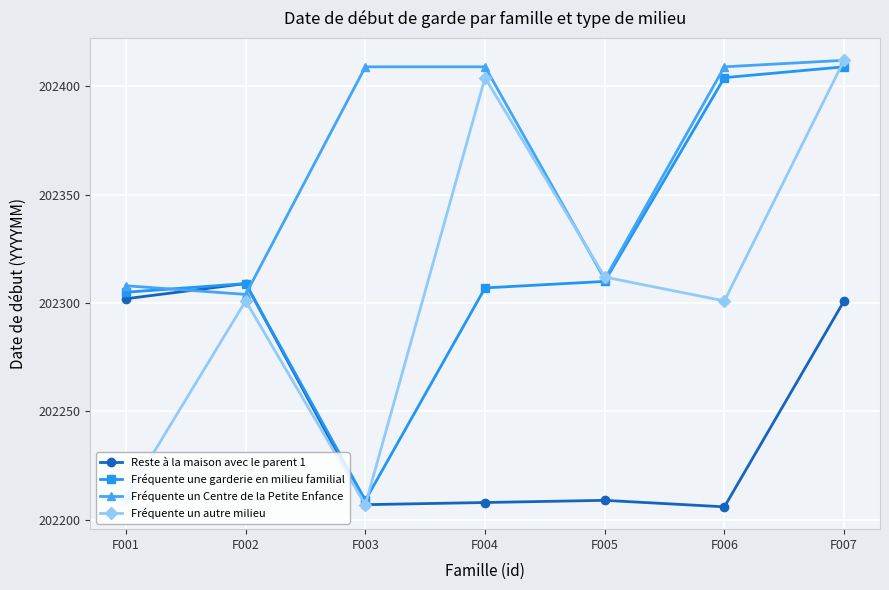

Which series has the largest range (max minus min)?

Fréquente un autre milieu